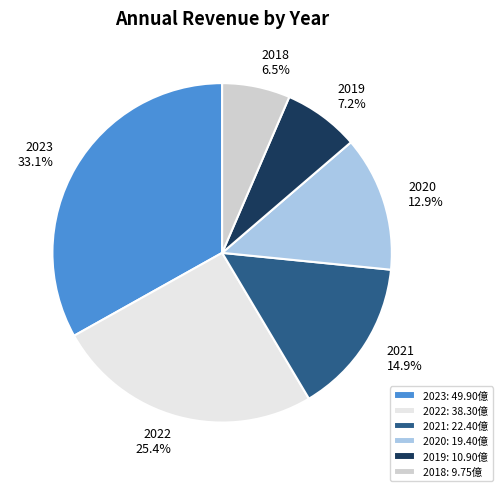

Which has a higher value, 2020 or 2018?

2020